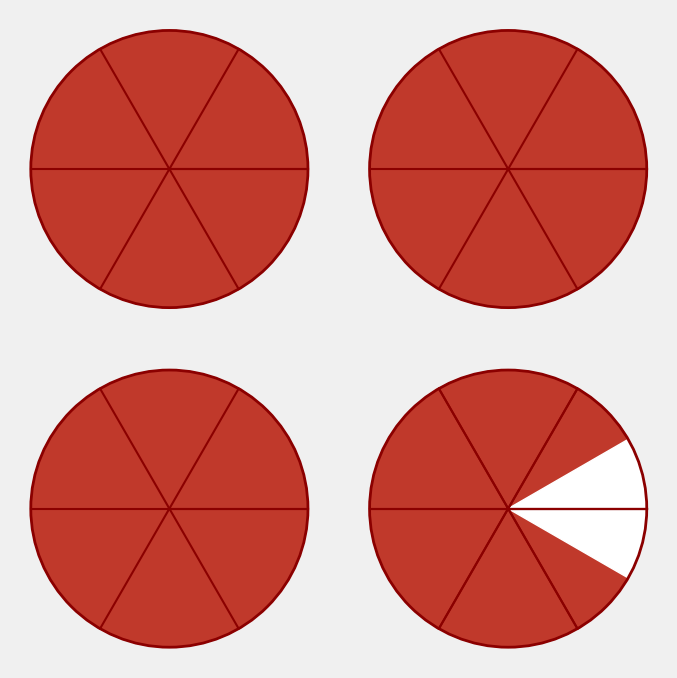

Is it true that 2 is 25% of the pie?

False